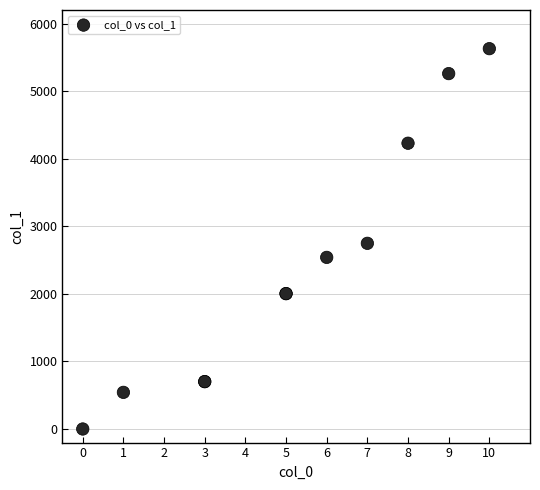

What Y value in the scatter plot is closest to 2814?

2748